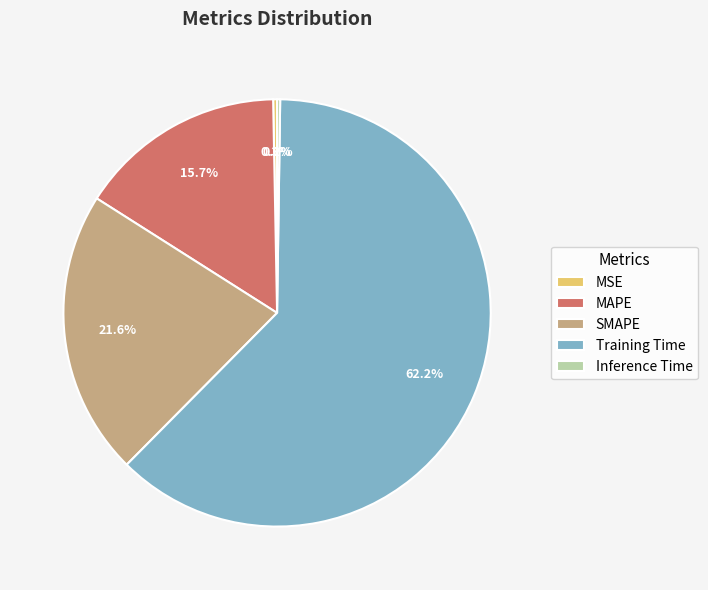

To the nearest percent, what percentage of the pie is SMAPE?

22%